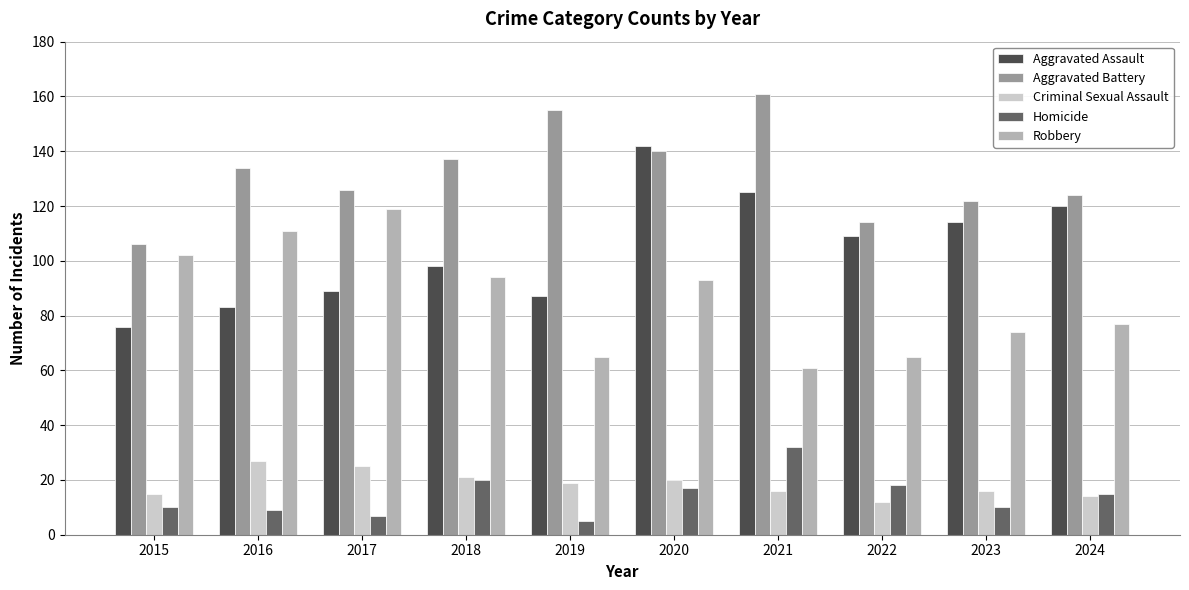

Reading left to right, list all the values displayed in this chart.

Aggravated Assault: 76	83	89	98	87	142	125	109	114	120
Aggravated Battery: 106	134	126	137	155	140	161	114	122	124
Criminal Sexual Assault: 15	27	25	21	19	20	16	12	16	14
Homicide: 10	9	7	20	5	17	32	18	10	15
Robbery: 102	111	119	94	65	93	61	65	74	77